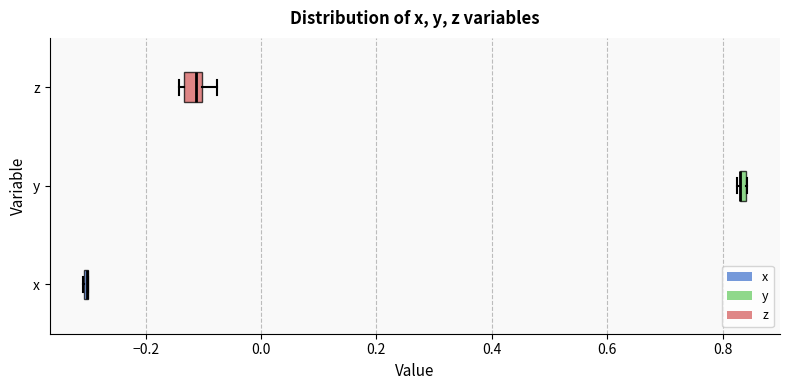

Which box is the widest, from its left edge to its right edge?

z